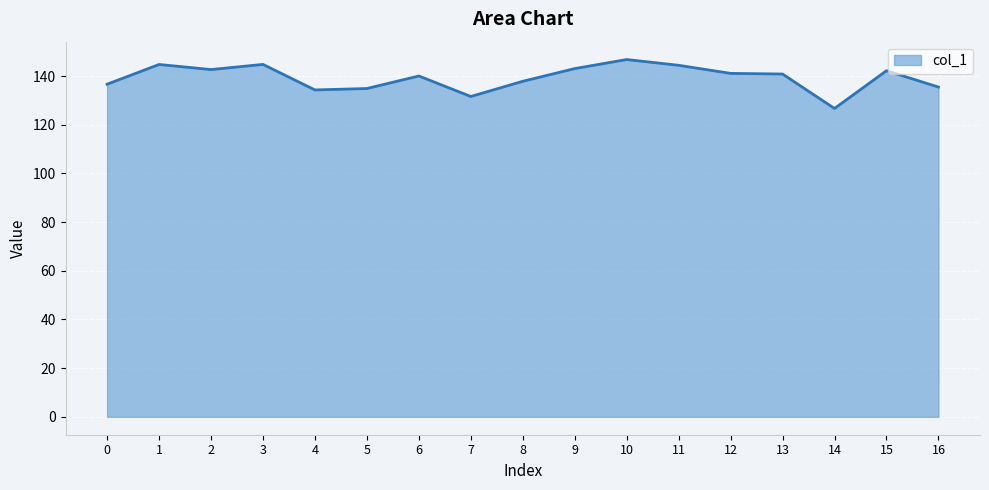

The chart shows a value of 37.0 at 6. True or false?

False